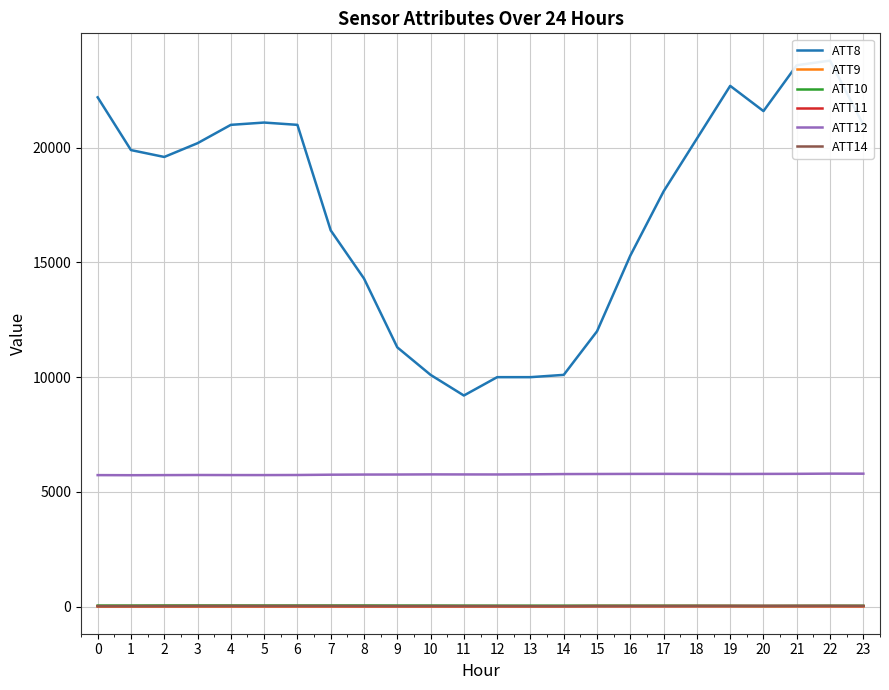

Rank the series by their maximum value, from highest to lowest.

ATT8, ATT12, ATT10, ATT14, ATT11, ATT9